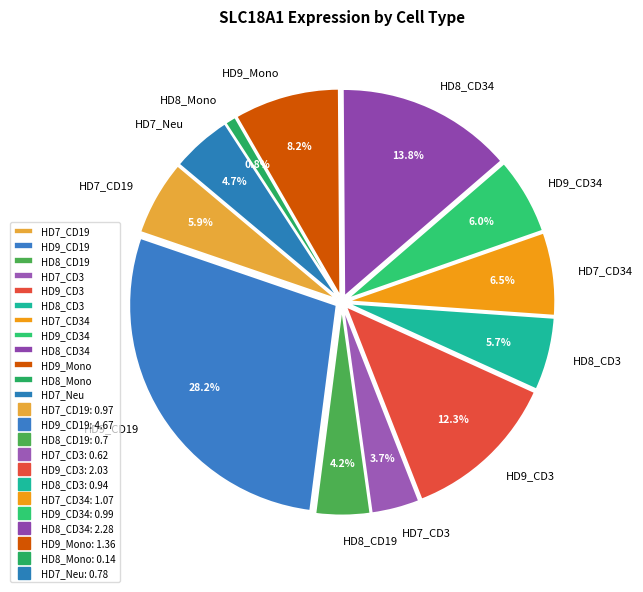

What is the largest slice in the pie chart?

HD9_CD19